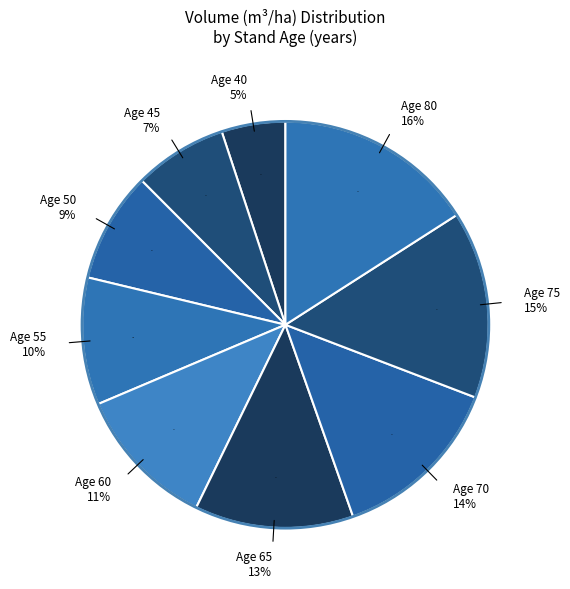

To the nearest percent, what is the difference between the largest and smallest slice percentages?

11%